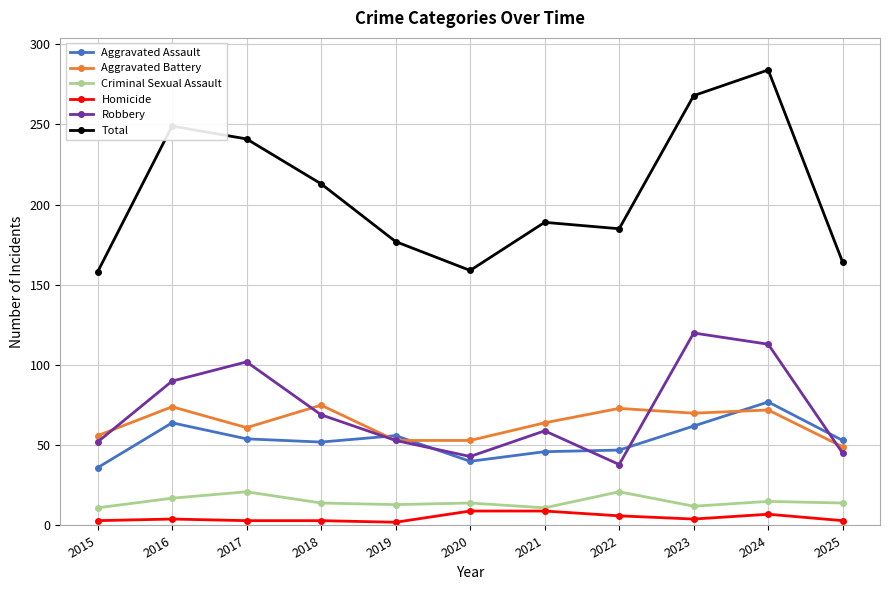

True or false: Robbery has a value of 69 at 2018.

True